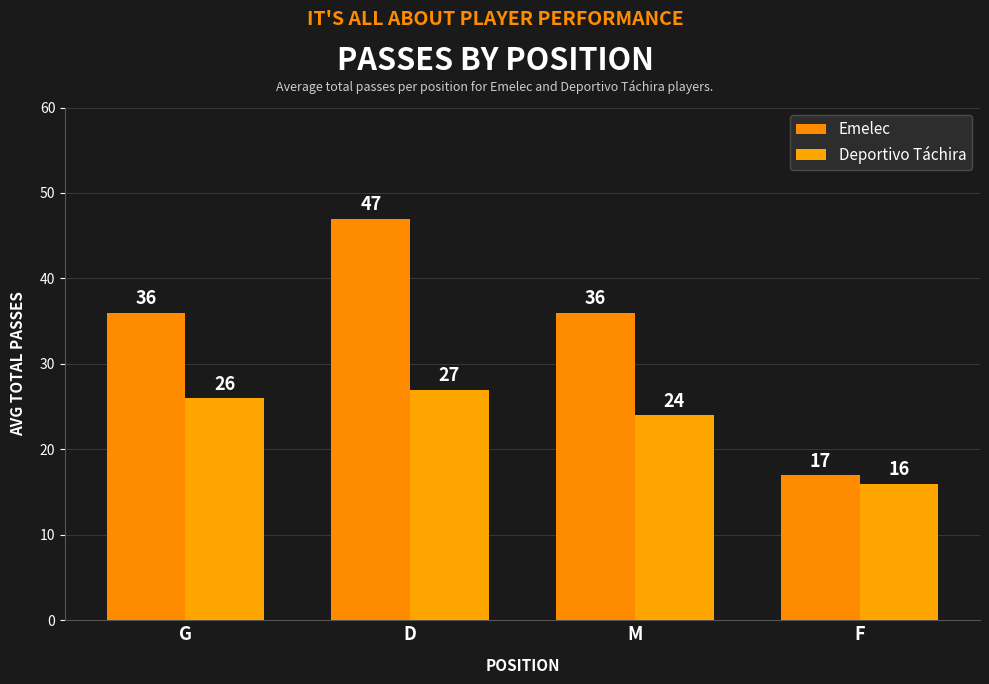

Count the number of categories in the chart.

4